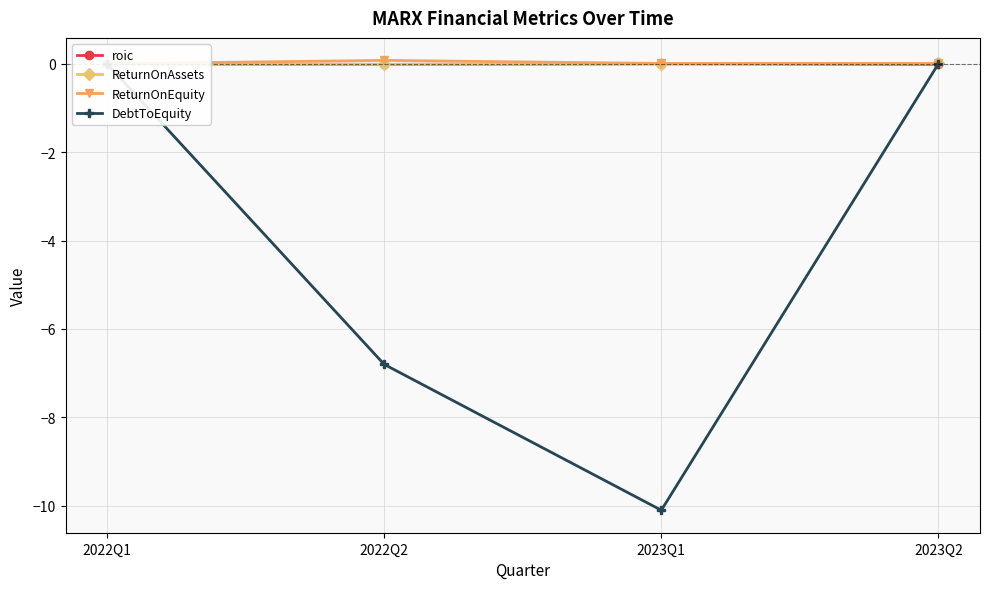

In roic, how many points are higher than both neighbors (excluding endpoints)?

1